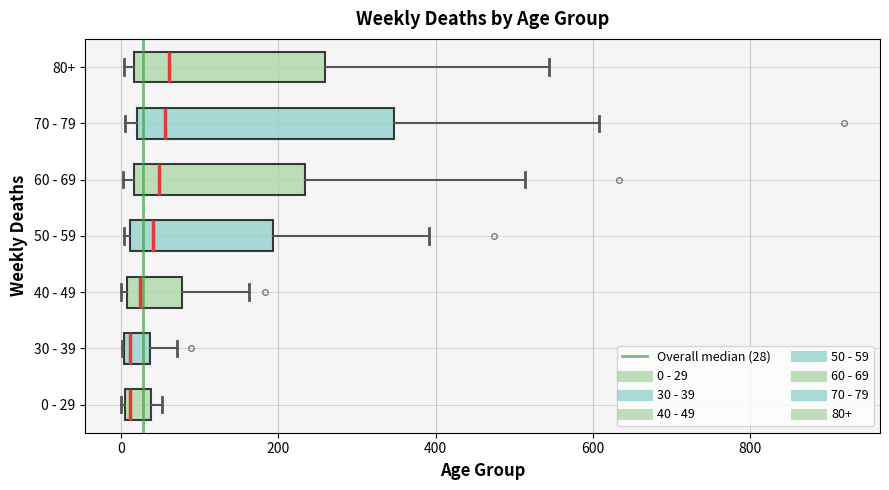

Where is the left edge of the box for 60 - 69 on the x-axis? The values are not printed on the chart, so give them approximately, as read against the axis.

20